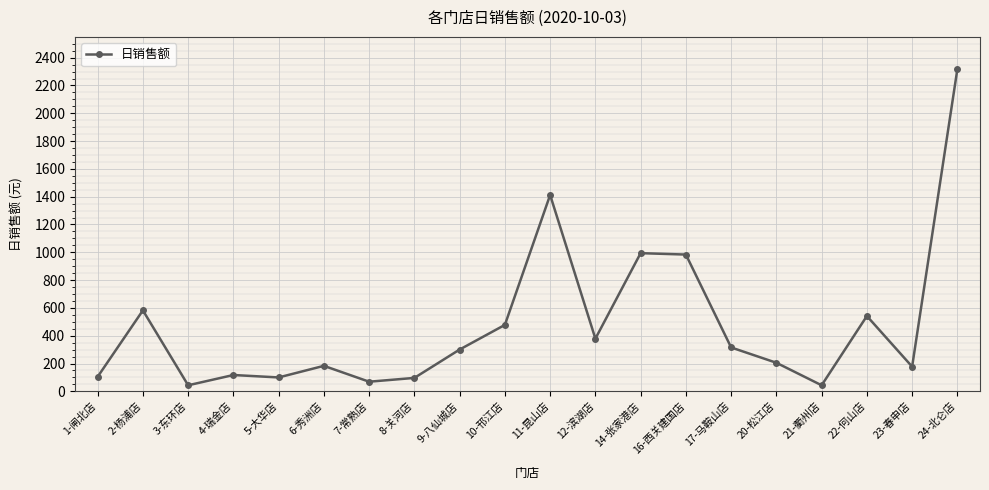

What is the average value?

472.2